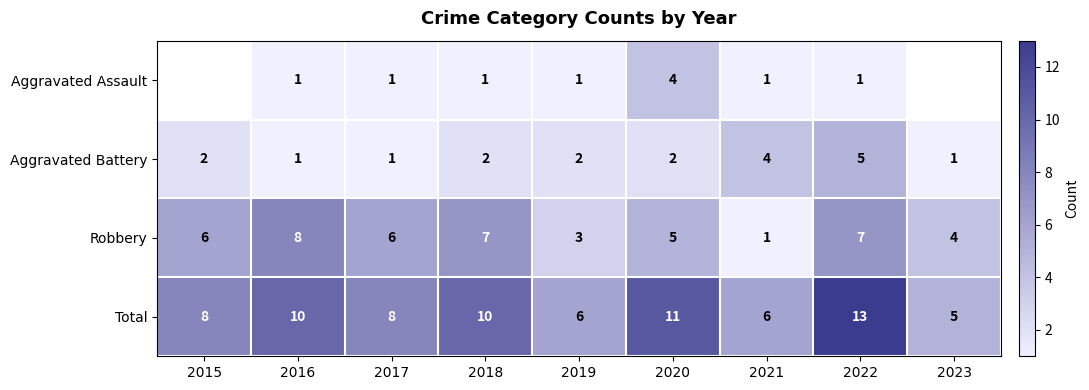

What is the minimum value for Total?

5